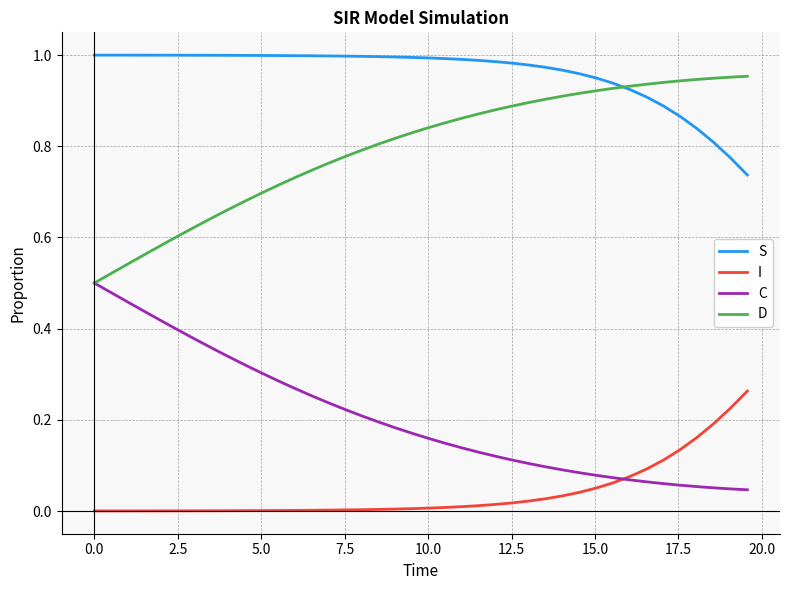

Which series has the largest total across all categories?

S